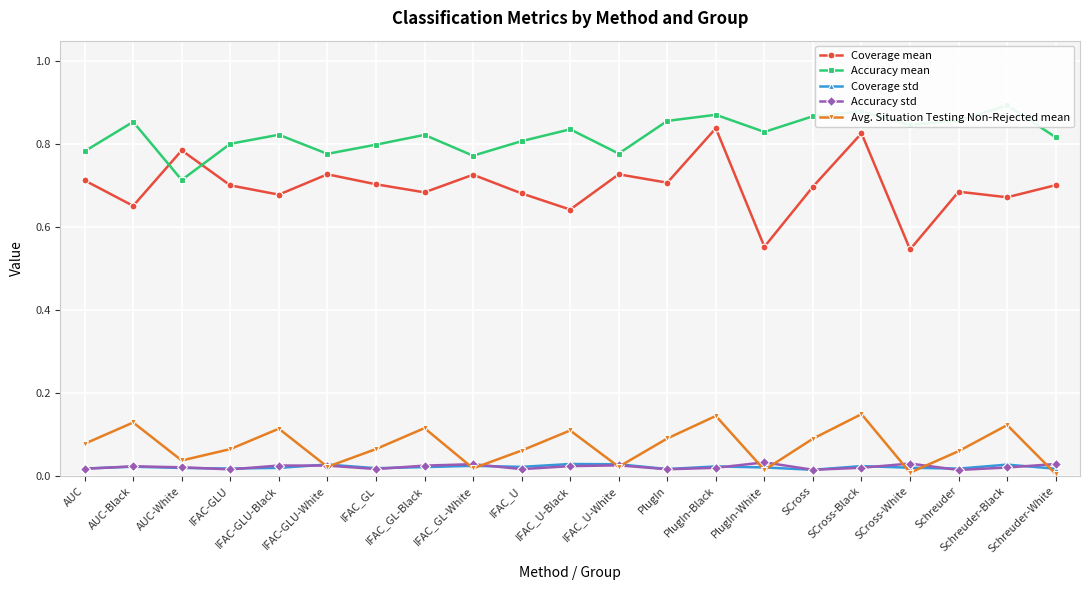

What is the total value across all series at AUC-Black?

1.7